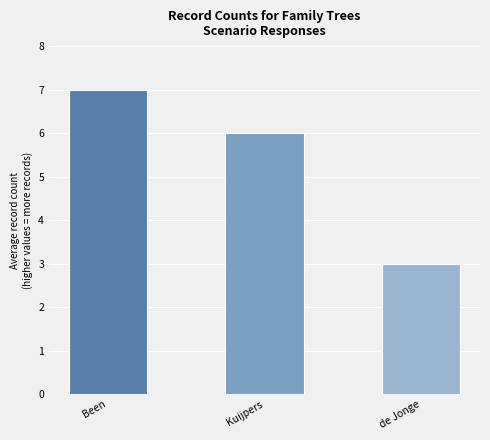

Rank the categories by value from lowest to highest.

de Jonge, Kuijpers, Been